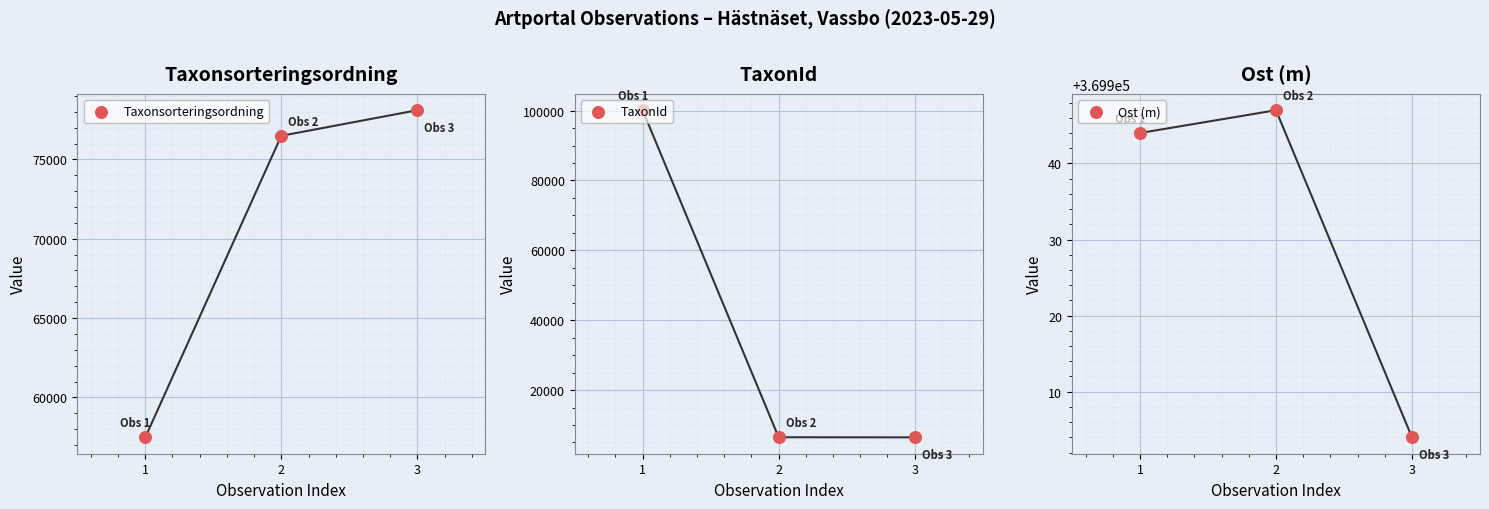

At how many categories does at least one series exceed 185791?

3